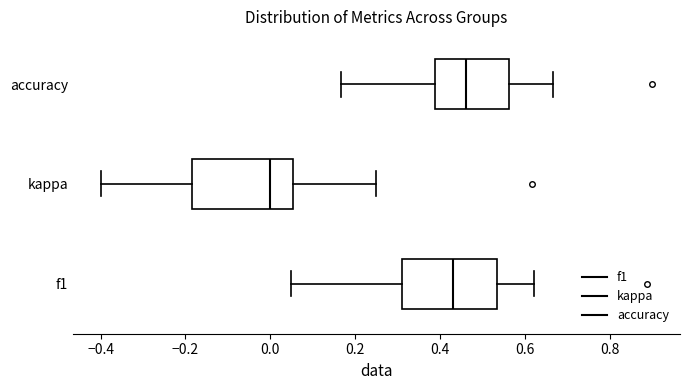

Reading bottom to top, read every box against the x-axis: the position of its median line, the range the box covers, and the ends of its whiskers. The values are not printed on the chart, so give them approximately, as read against the axis.

f1: median 0.42, box 0.32 to 0.54, whiskers 0.04 to 0.62
kappa: median 0.00, box -0.18 to 0.06, whiskers -0.40 to 0.26
accuracy: median 0.46, box 0.38 to 0.56, whiskers 0.16 to 0.66